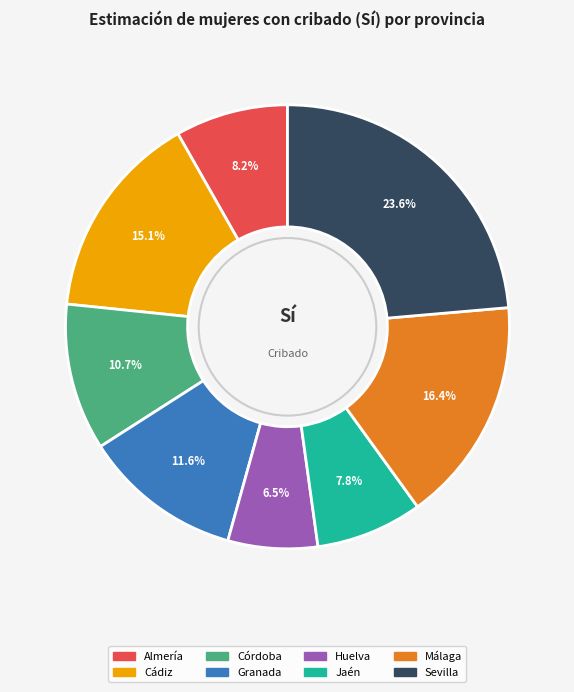

Which category has the biggest portion of the pie?

Sevilla